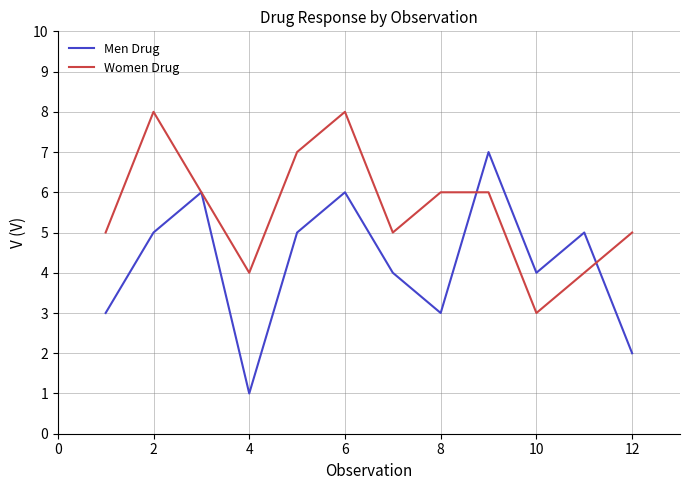

Which series has the largest total across all categories?

Women Drug